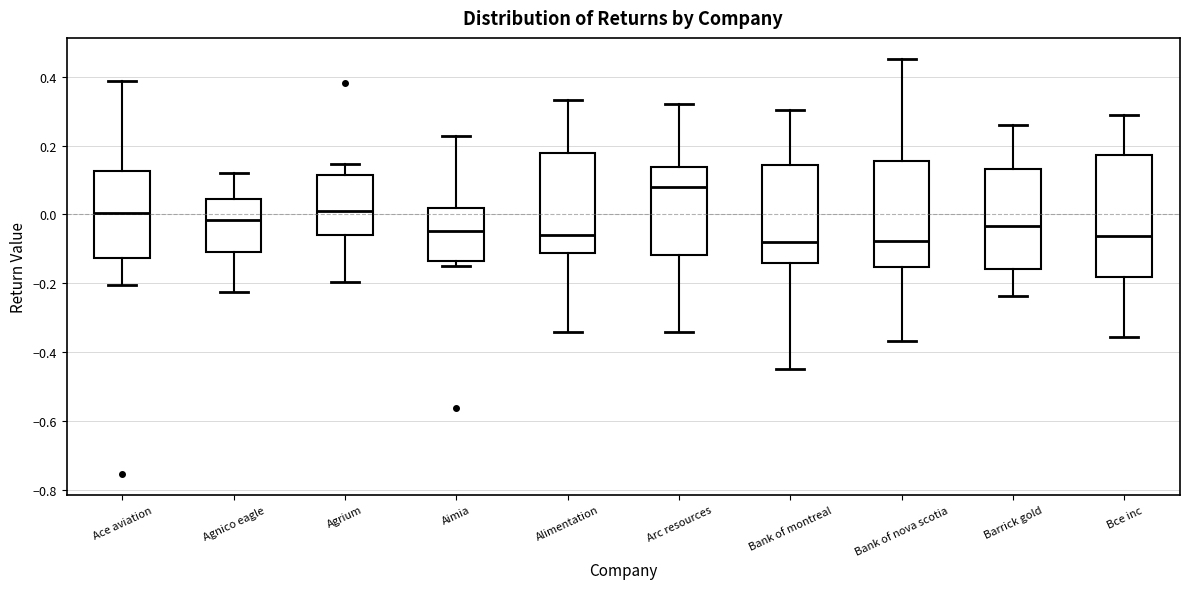

Reading left to right, transcribe this box plot: for each box, give where its median line is, the range the box spans, and where its two whiskers end, as read against the y-axis. The values are not printed on the chart, so give them approximately, as read against the axis.

Ace aviation: median 0.00, box -0.12 to 0.12, whiskers -0.20 to 0.38
Agnico eagle: median -0.02, box -0.10 to 0.04, whiskers -0.22 to 0.12
Agrium: median 0.00, box -0.06 to 0.12, whiskers -0.20 to 0.14
Aimia: median -0.04, box -0.14 to 0.02, whiskers -0.16 to 0.22
Alimentation: median -0.06, box -0.12 to 0.18, whiskers -0.34 to 0.34
Arc resources: median 0.08, box -0.12 to 0.14, whiskers -0.34 to 0.32
Bank of montreal: median -0.08, box -0.14 to 0.14, whiskers -0.44 to 0.30
Bank of nova scotia: median -0.08, box -0.16 to 0.16, whiskers -0.36 to 0.46
Barrick gold: median -0.04, box -0.16 to 0.14, whiskers -0.24 to 0.26
Bce inc: median -0.06, box -0.18 to 0.18, whiskers -0.36 to 0.28